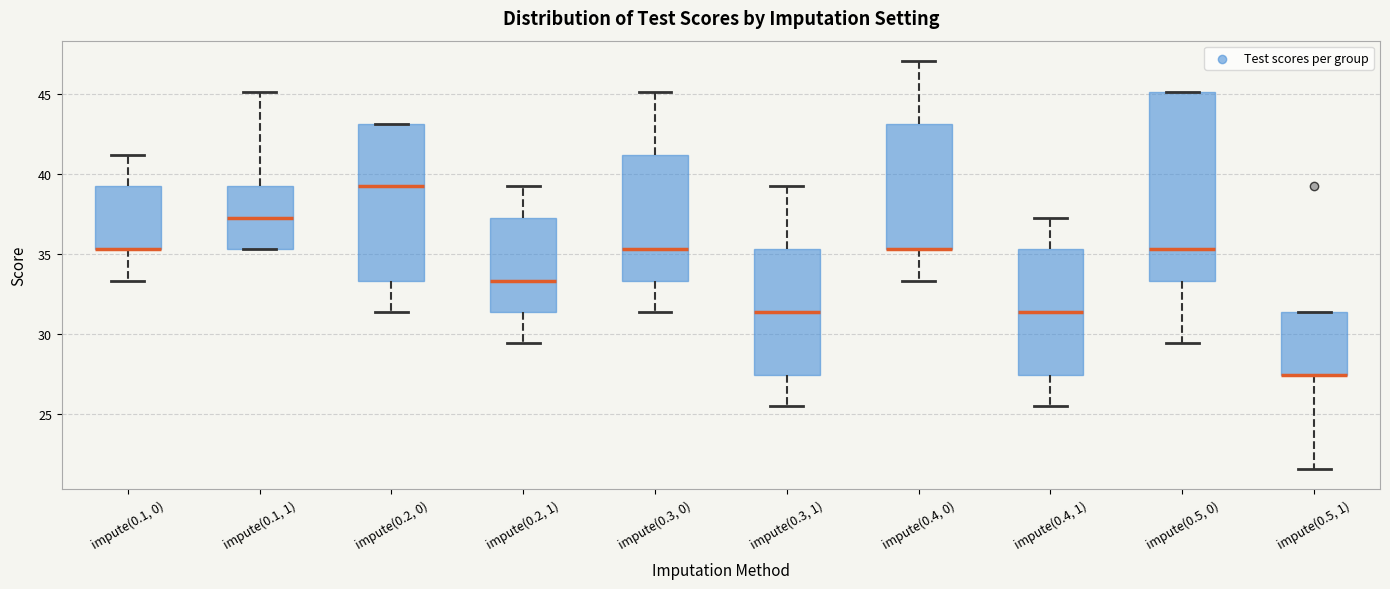

Where does the upper whisker of the box for impute(0.1, 0) end on the y-axis? The values are not printed on the chart, so give them approximately, as read against the axis.

41.0